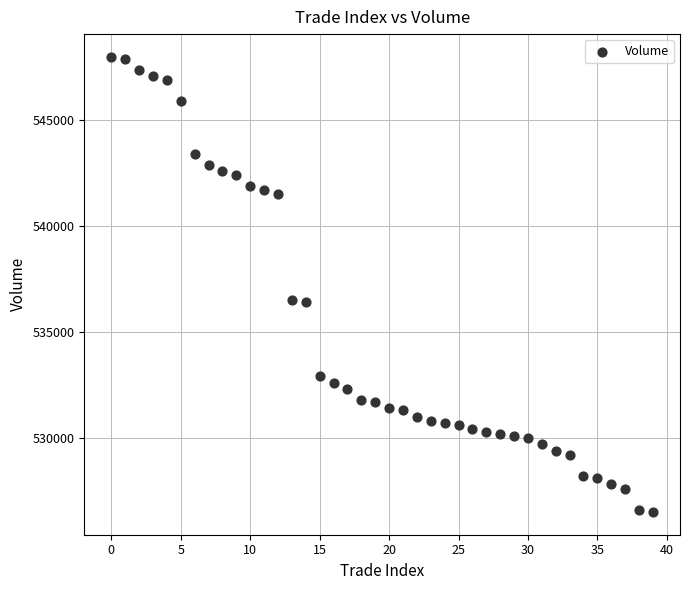

What is the range of Y values (max minus min)?

21500